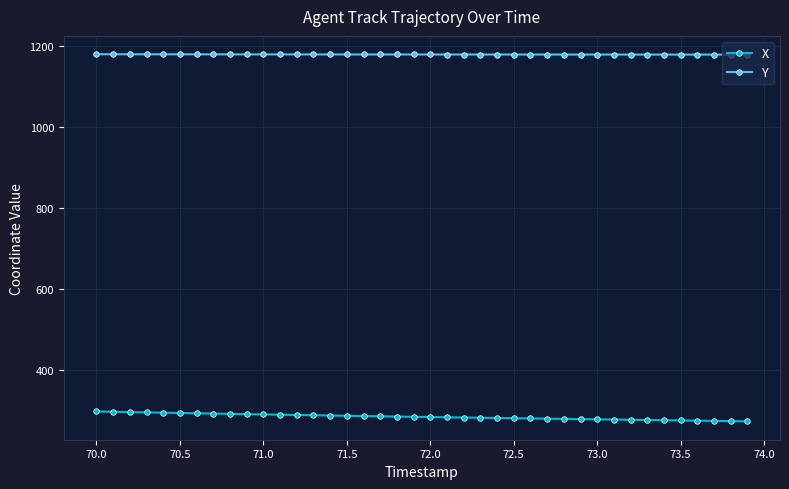

List the series in order of their overall mean, highest first.

Y, X